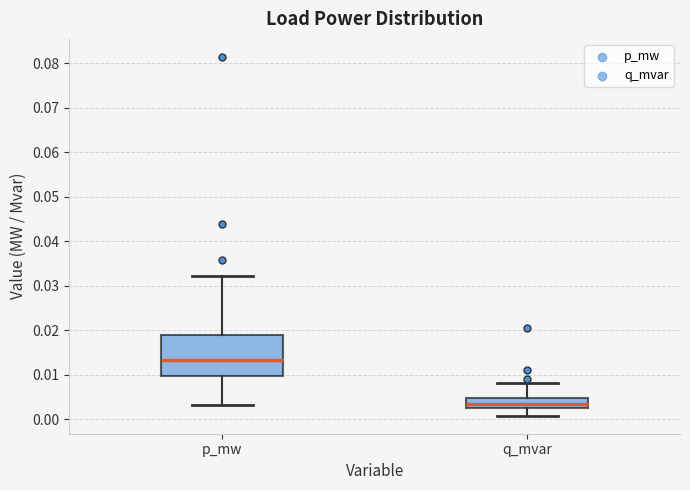

Which box is the tallest, from its lower edge to its upper edge?

p_mw